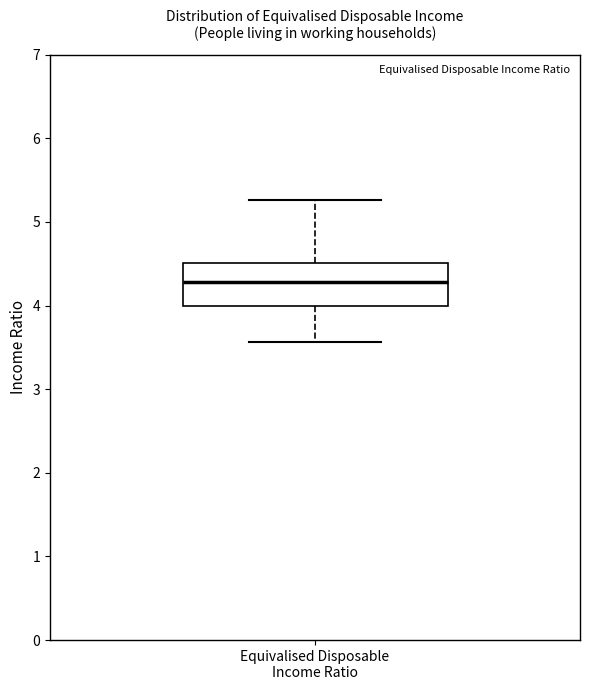

Where is the upper edge of the box for Equivalised Disposable Income Ratio on the y-axis? The values are not printed on the chart, so give them approximately, as read against the axis.

4.5